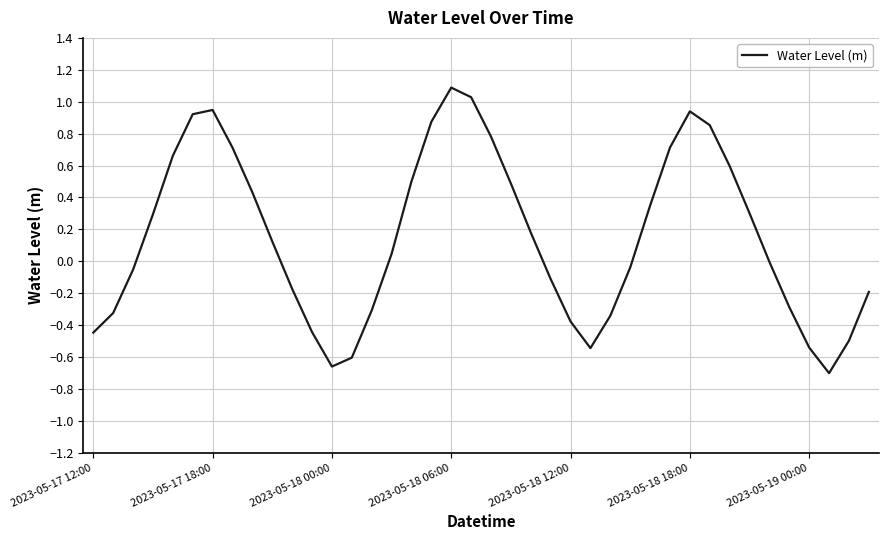

Does the chart display data point markers on the line(s)?

No